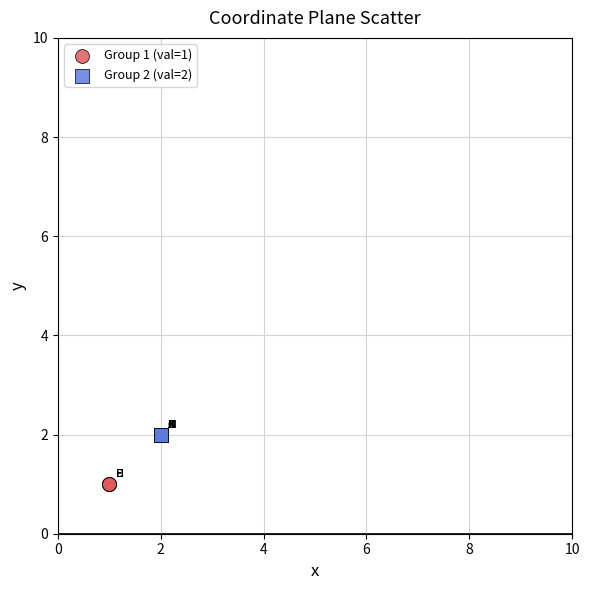

Which series contains the lowest Y value?

Group 1 (val=1)